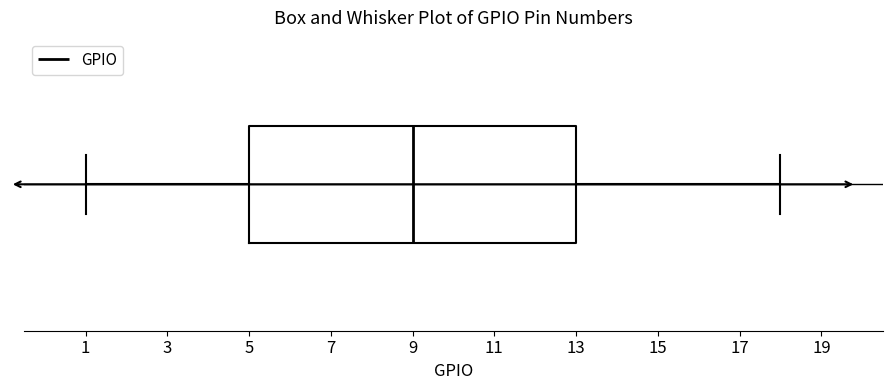

Where does the median line of the box sit on the x-axis? The values are not printed on the chart, so give them approximately, as read against the axis.

9